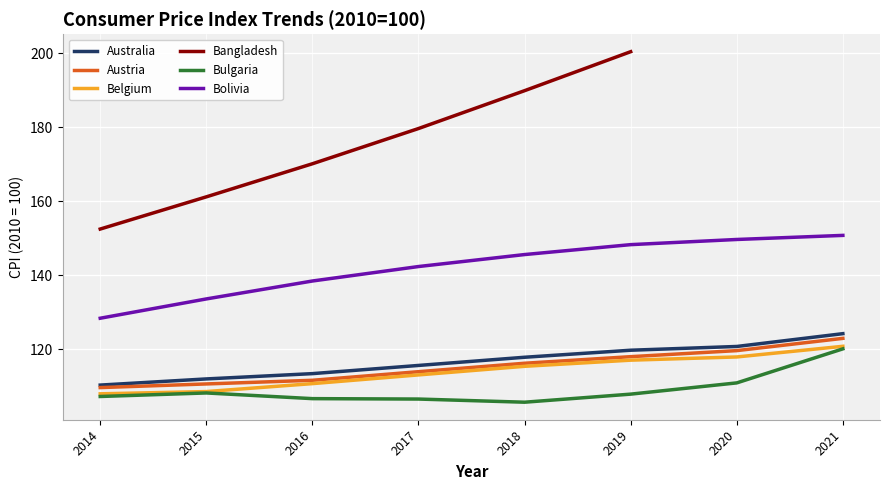

Is the value of Australia at 2016 greater than the value of Belgium at 2016?

Yes